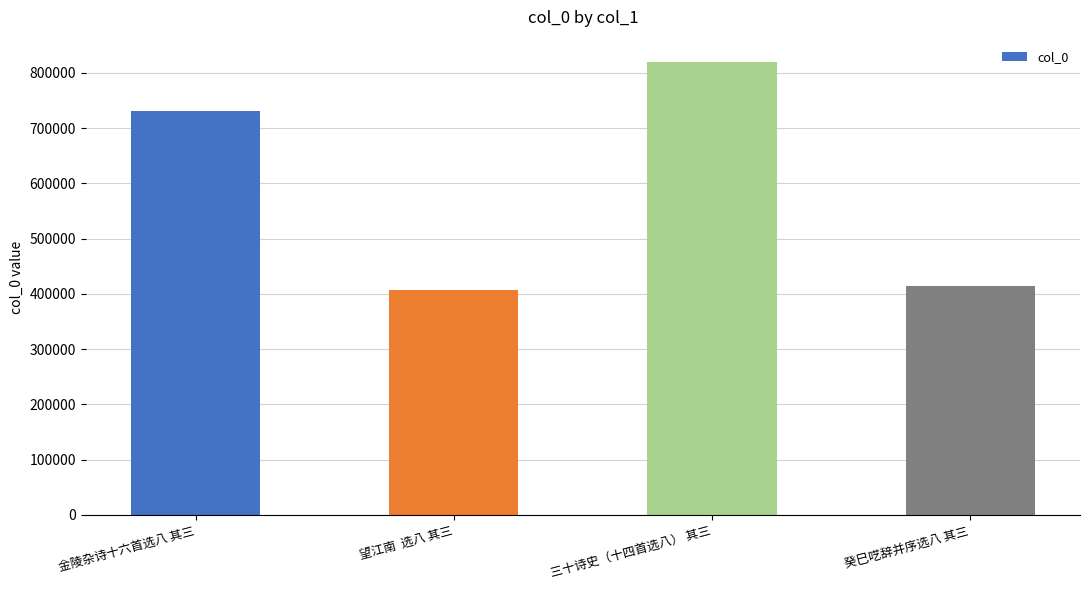

The value at 望江南  选八 其三 is 572286. True or false?

False